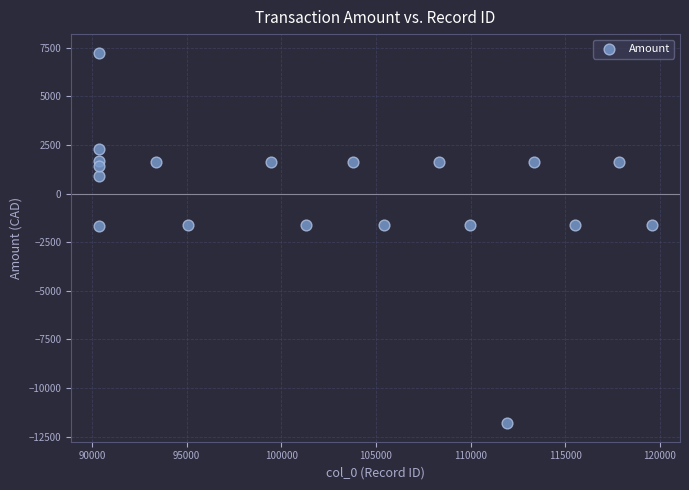

What is the range of Y values (max minus min)?

19056.0